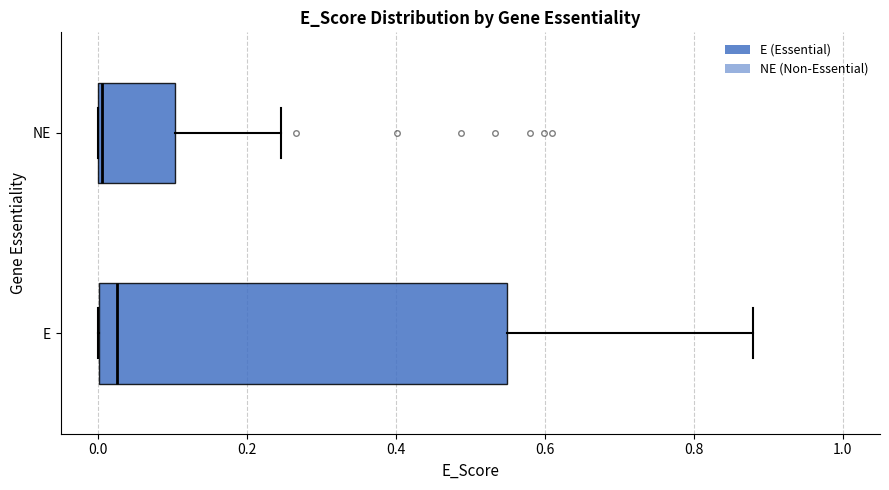

Which box's median line is the furthest to the right?

E